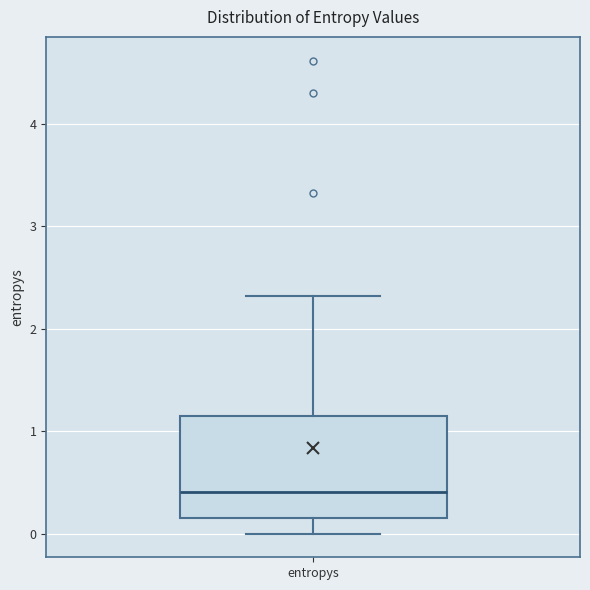

Read this box plot against the y-axis: the position of the median line, the range covered by the box, and the ends of both whiskers. The values are not printed on the chart, so give them approximately, as read against the axis.

median 0.4, box 0.2 to 1.1, whiskers 0.0 to 2.3